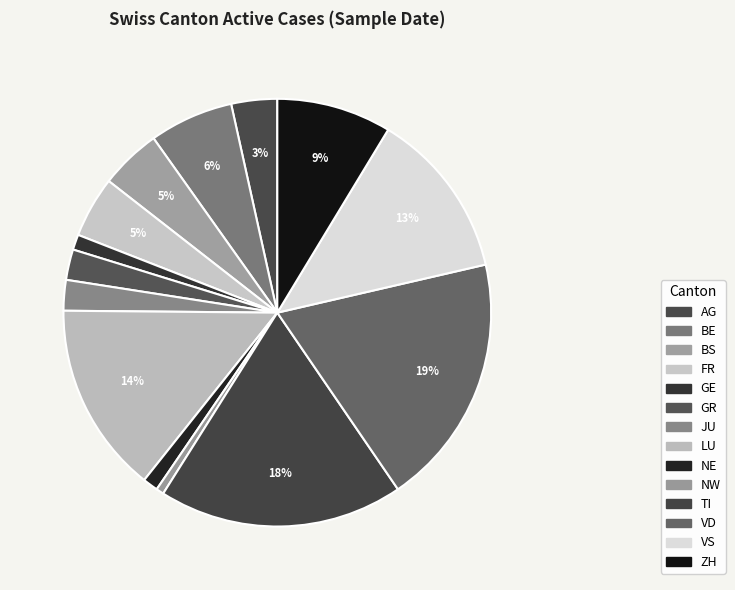

How many segments does this pie chart have?

14